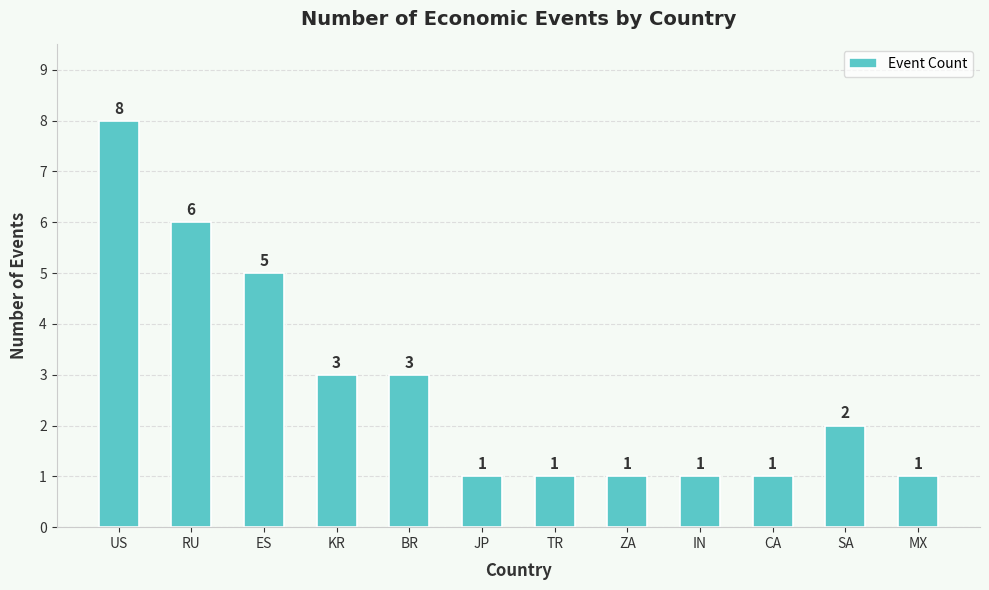

How many values are between 1 and 5?

10